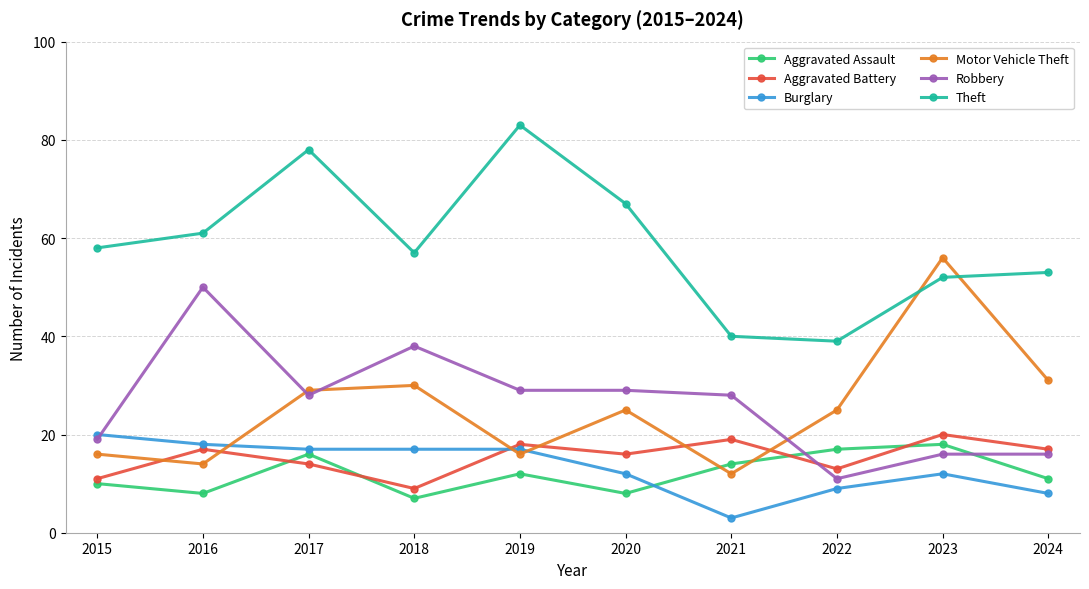

How many lines are shown in the chart?

6